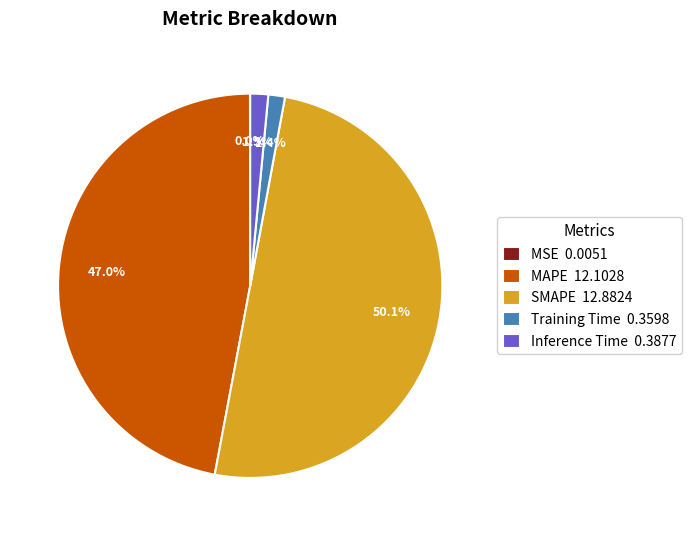

Does Training Time 0.3598 represent more than half of the total?

No